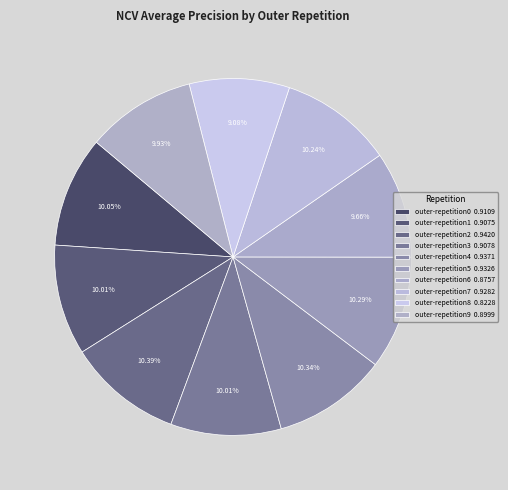

Count the number of slices in the pie.

10